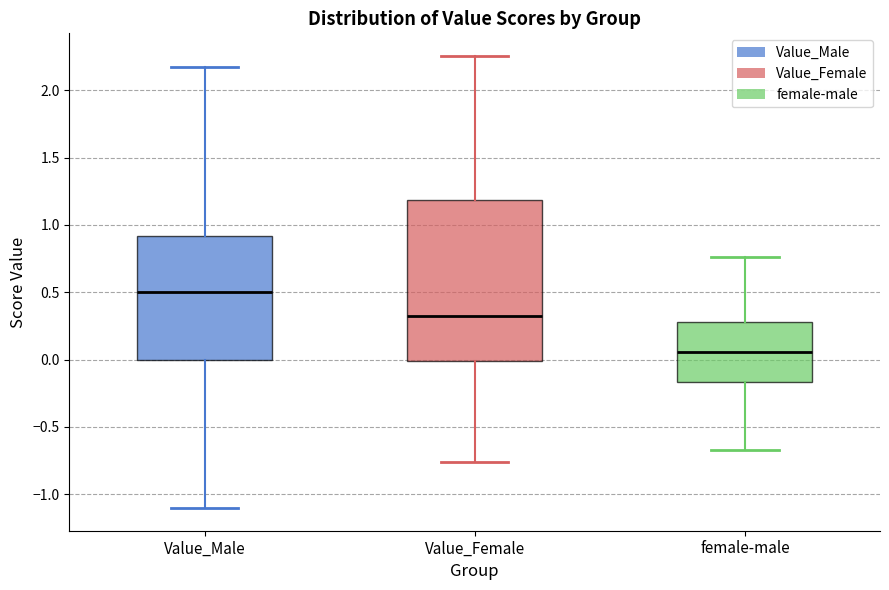

Where is the upper edge of the box for female-male on the y-axis? The values are not printed on the chart, so give them approximately, as read against the axis.

0.30